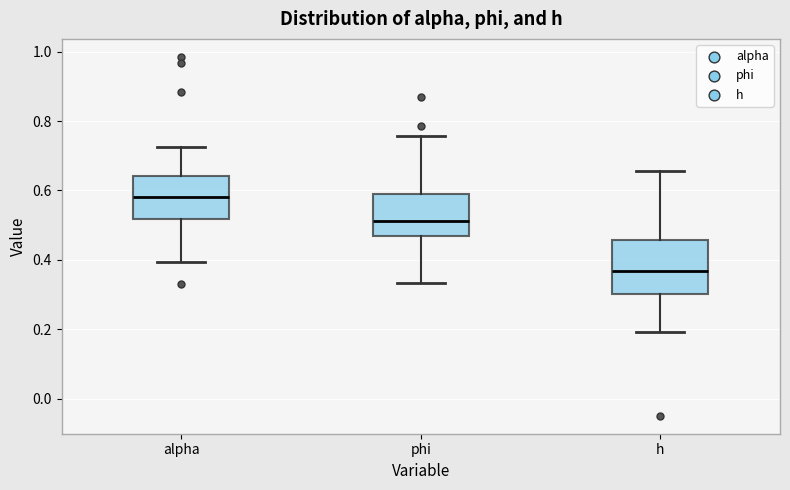

Which box has the lowest median line?

h